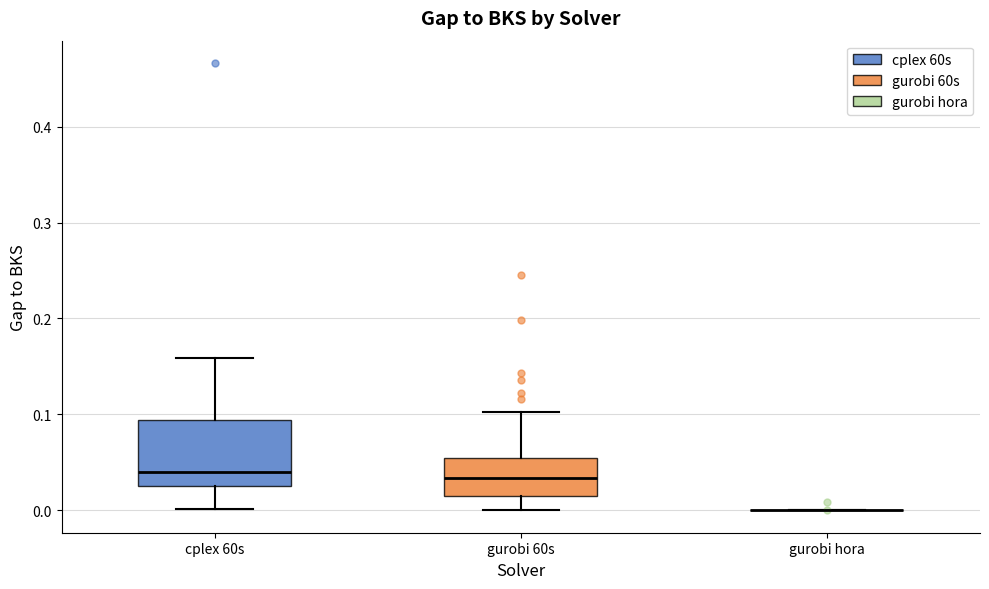

Where does the median line of the box for gurobi 60s sit on the y-axis? The values are not printed on the chart, so give them approximately, as read against the axis.

0.03